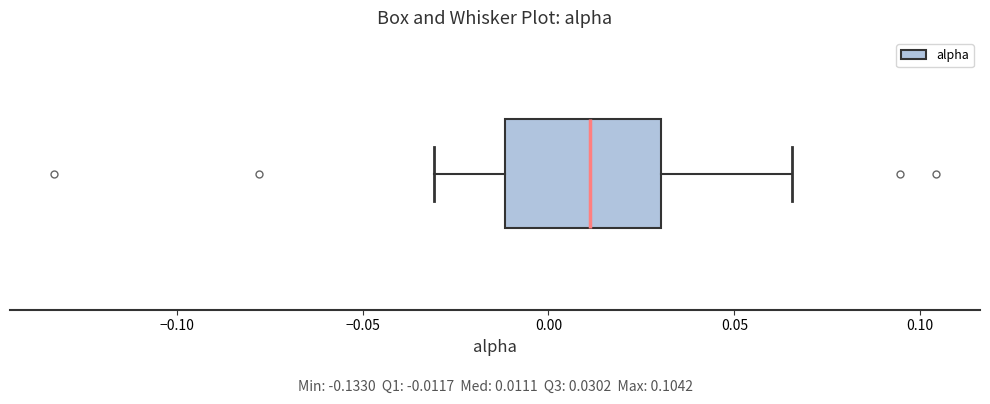

Transcribe this box plot: give where the median line is, the range the box spans, and where the two whiskers end, as read against the x-axis. The values are not printed on the chart, so give them approximately, as read against the axis.

median 0.010, box -0.010 to 0.030, whiskers -0.030 to 0.065